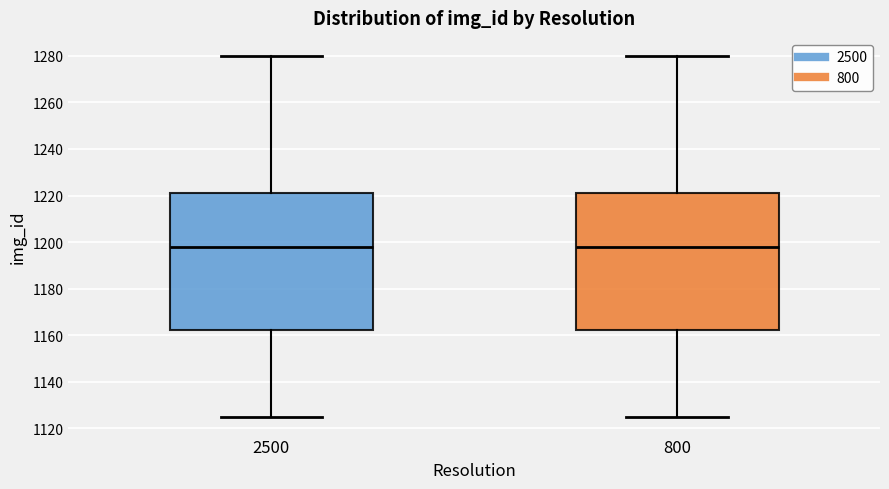

Reading left to right, read every box against the y-axis: the position of its median line, the range the box covers, and the ends of its whiskers. The values are not printed on the chart, so give them approximately, as read against the axis.

2500: median 1198, box 1162 to 1222, whiskers 1126 to 1280
800: median 1198, box 1162 to 1222, whiskers 1126 to 1280